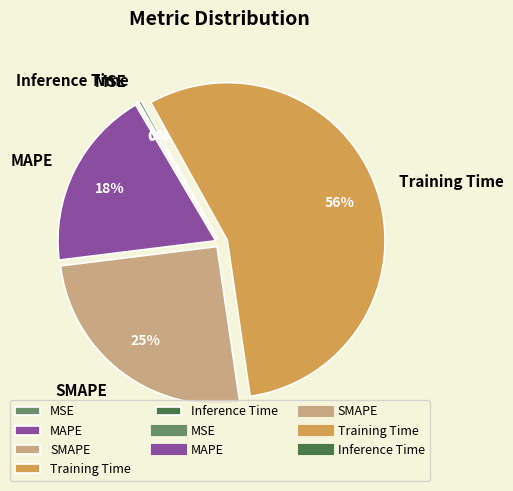

Which category has the biggest portion of the pie?

Training Time